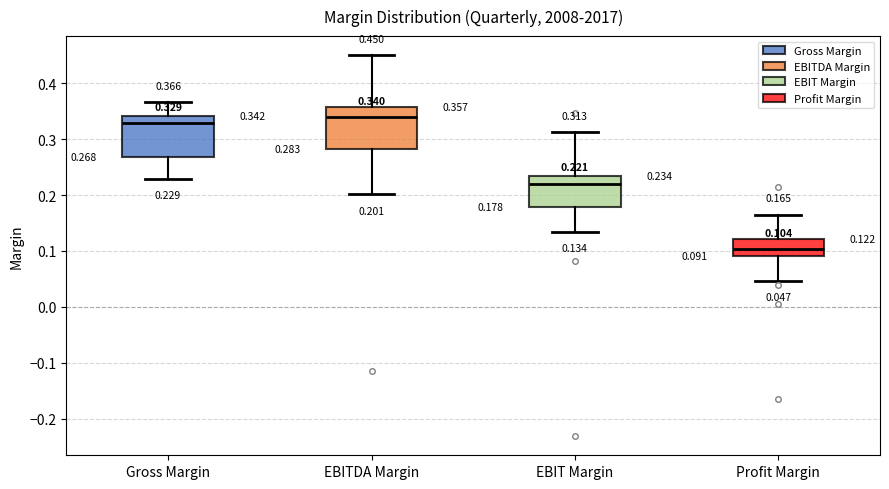

Which box has the lowest median line?

Profit Margin